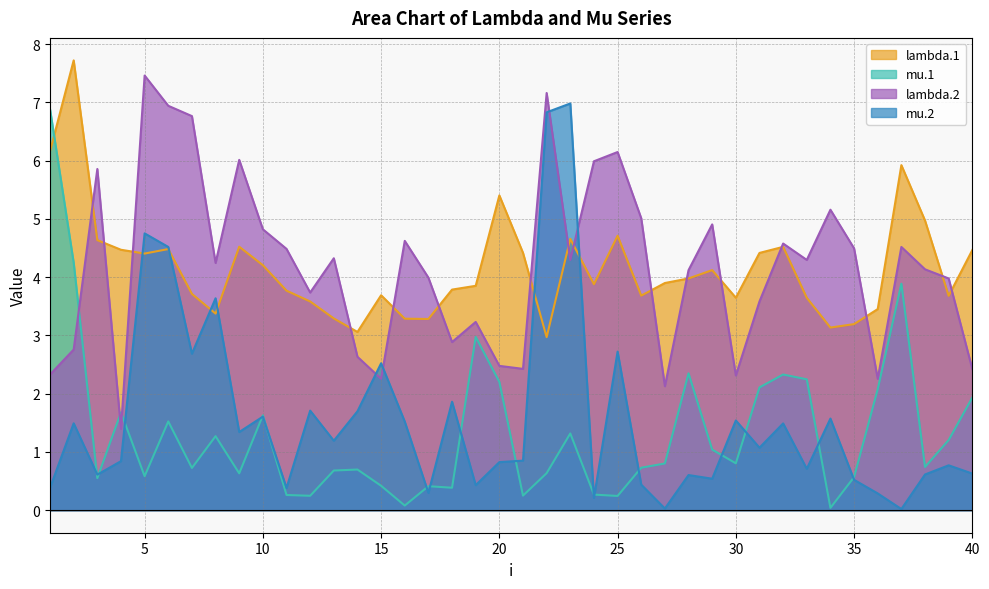

At how many categories does at least one series exceed 7?

3